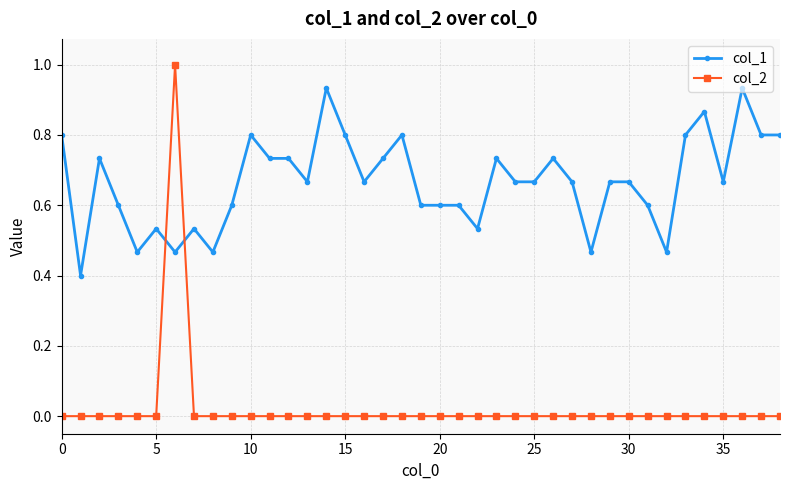

Which series has the widest spread of values?

col_2